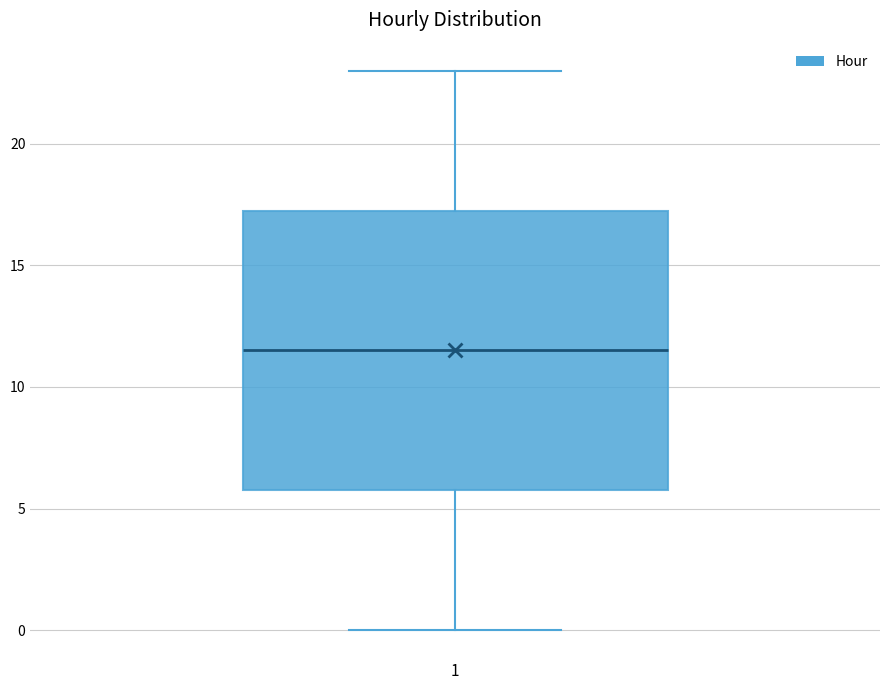

Where is the upper edge of the box at x = 1 on the y-axis? The values are not printed on the chart, so give them approximately, as read against the axis.

17.5